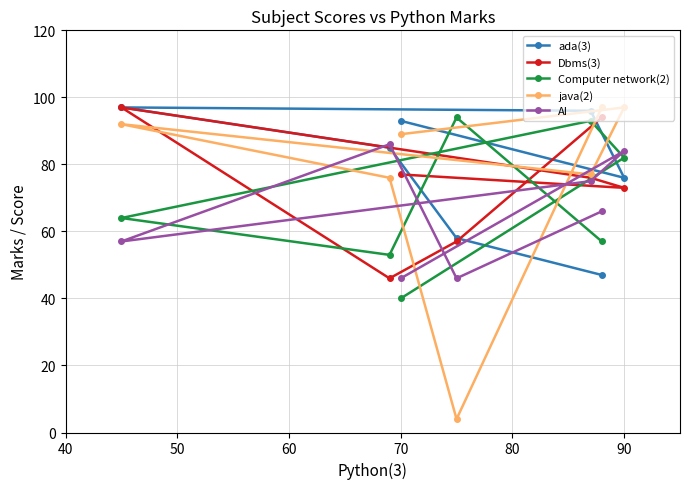

True or false: Dbms(3) has a value of 16 at 90.

False